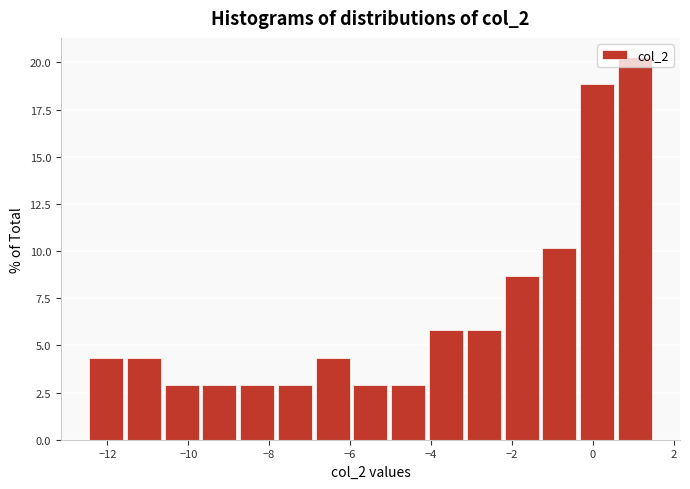

Reading left to right, list every bar in this chart as the range it spans on the x-axis followed by its height. Neither the bar edges nor the heights are printed on the chart, so give them approximately, as read against the axes.

-12.4 to -11.6: 4.5
-11.6 to -10.6: 4.5
-10.6 to -9.6: 3.0
-9.6 to -8.8: 3.0
-8.8 to -7.8: 3.0
-7.8 to -6.8: 3.0
-6.8 to -6.0: 4.5
-6.0 to -5.0: 3.0
-5.0 to -4.0: 3.0
-4.0 to -3.2: 6.0
-3.2 to -2.2: 6.0
-2.2 to -1.2: 8.5
-1.2 to -0.4: 10.0
-0.4 to 0.6: 19.0
0.6 to 1.6: 20.5